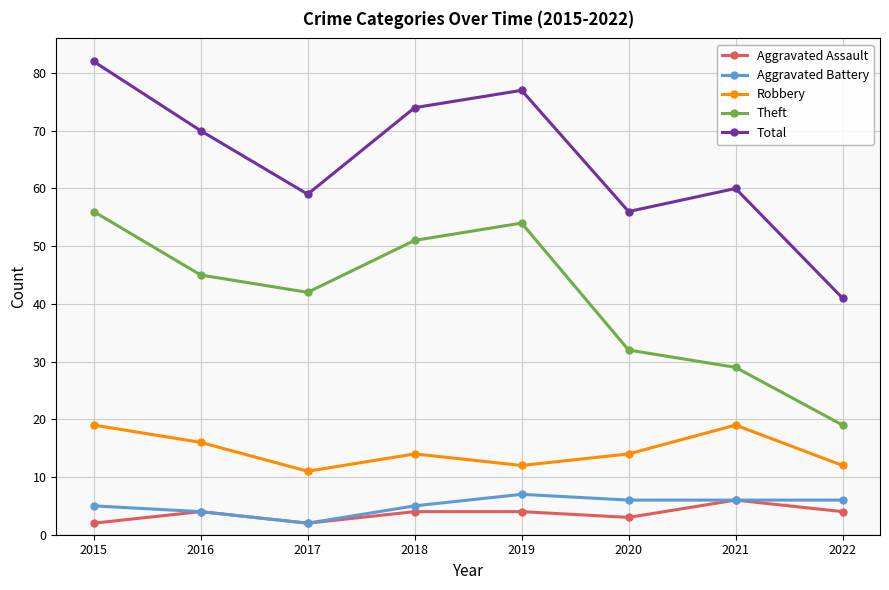

What is the value of the Total point at the 1st from the left?

82